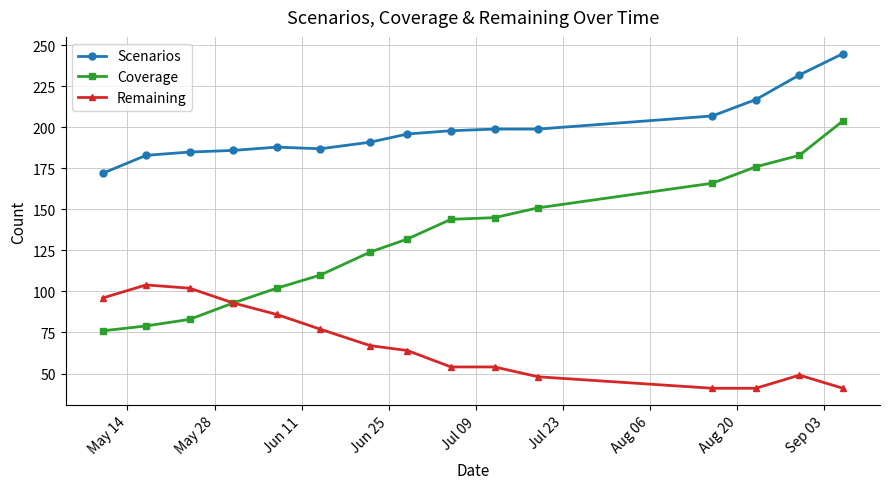

Which series has the largest total across all categories?

Scenarios